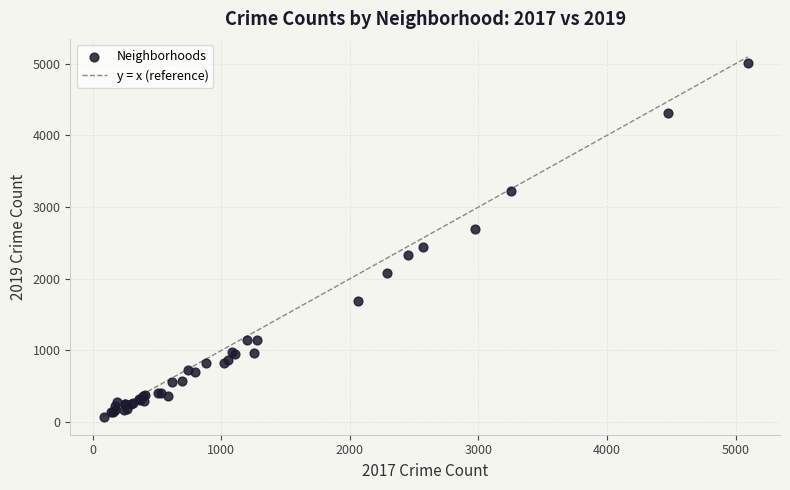

What Y value in the scatter plot is closest to 2542?

2441